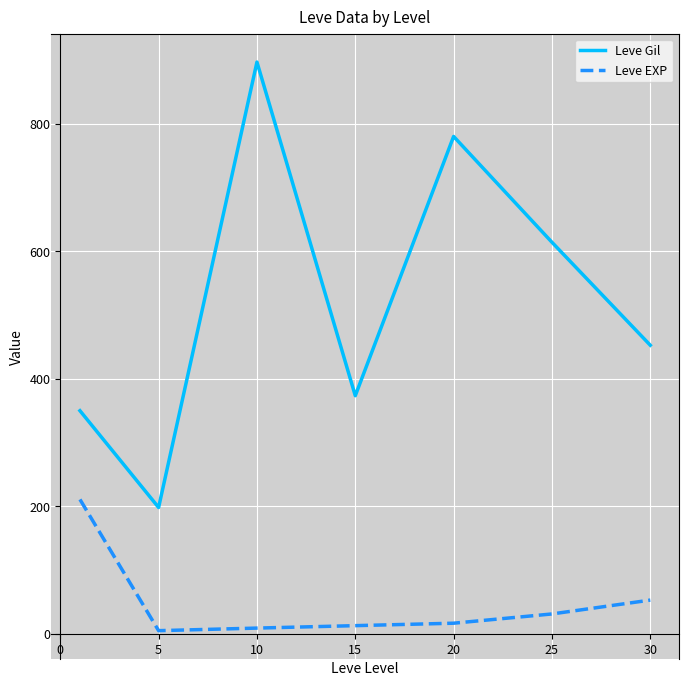

What is the maximum value for Leve Gil?

896.7